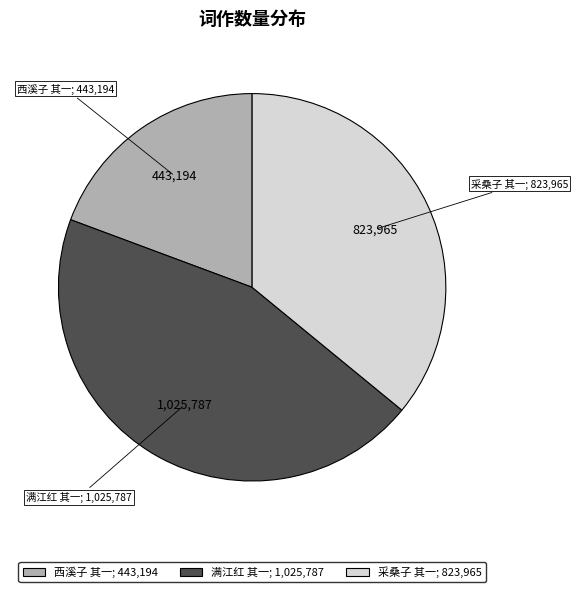

Rank the categories by value from highest to lowest.

满江红 其一; 1,025,787, 采桑子 其一; 823,965, 西溪子 其一; 443,194